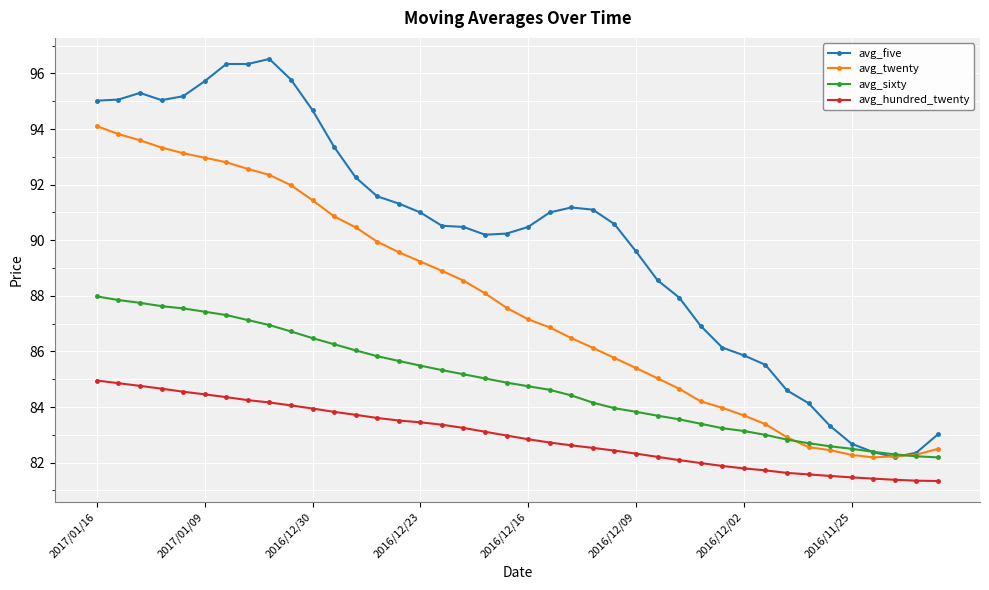

True or false: avg_sixty and avg_hundred_twenty cross at least once.

False